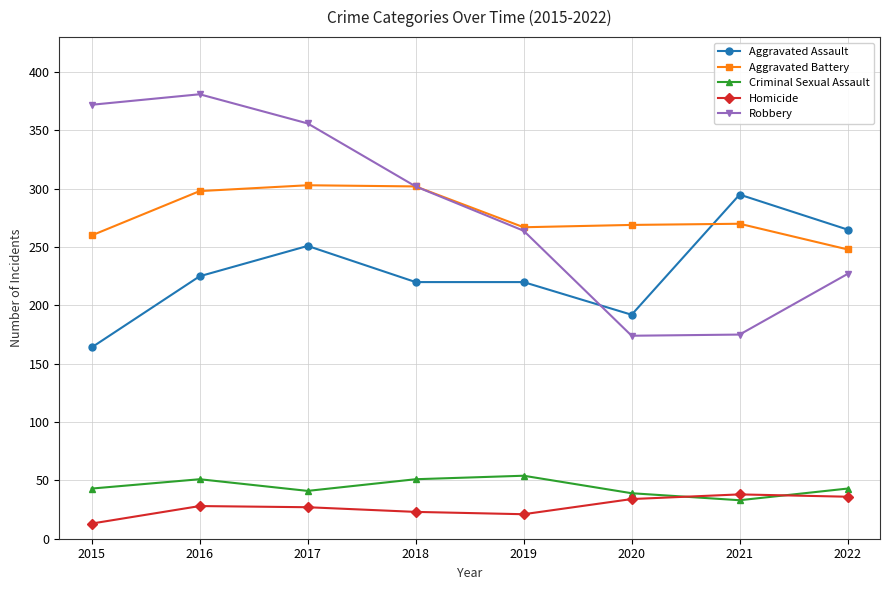

Does the chart display data point markers on the line(s)?

Yes